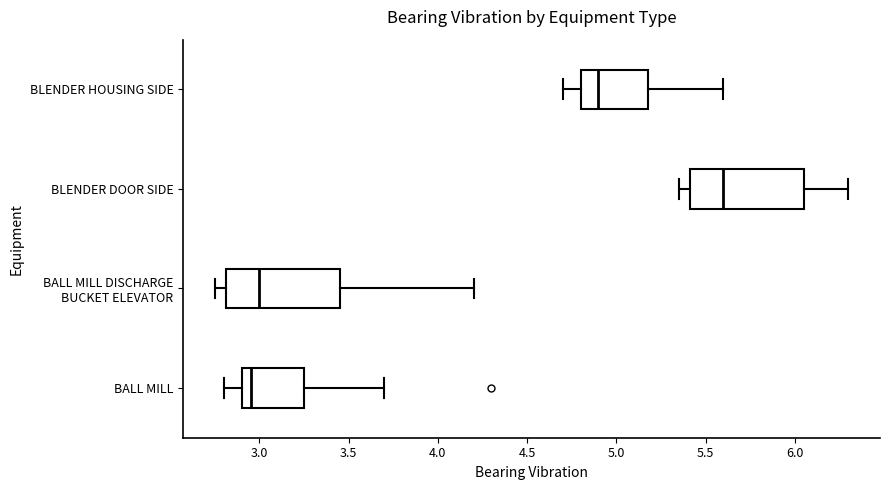

Reading bottom to top, read every box against the x-axis: the position of its median line, the range the box covers, and the ends of its whiskers. The values are not printed on the chart, so give them approximately, as read against the axis.

BALL MILL: median 2.95, box 2.90 to 3.25, whiskers 2.80 to 3.70
BALL MILL DISCHARGE BUCKET ELEVATOR: median 3.00, box 2.80 to 3.45, whiskers 2.75 to 4.20
BLENDER DOOR SIDE: median 5.60, box 5.40 to 6.05, whiskers 5.35 to 6.30
BLENDER HOUSING SIDE: median 4.90, box 4.80 to 5.20, whiskers 4.70 to 5.60